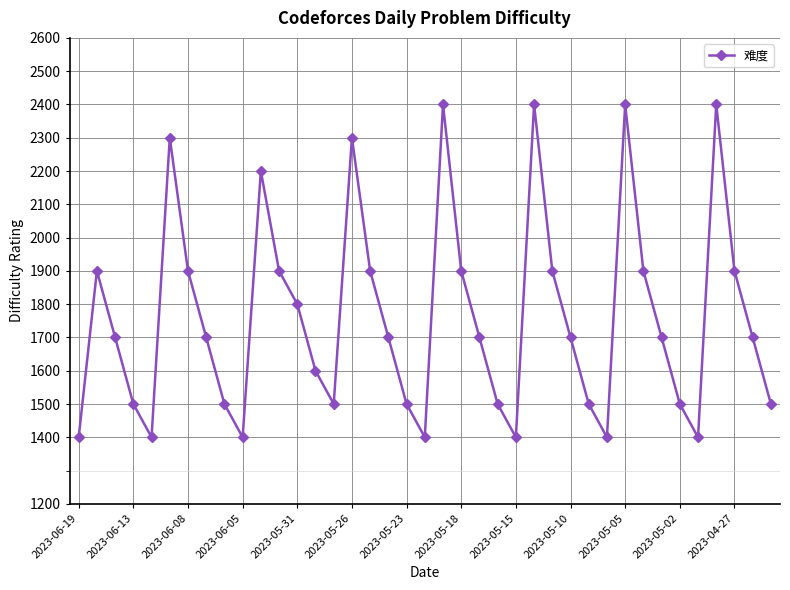

What is the value of the 11th point from the left?

2200